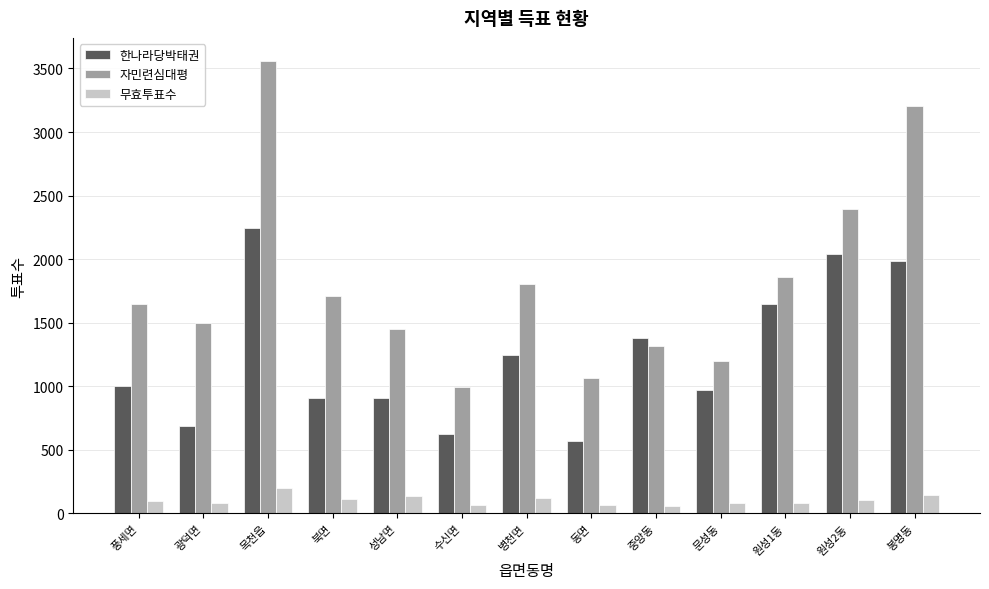

What is the difference between the highest and lowest values at 목천읍?

3362